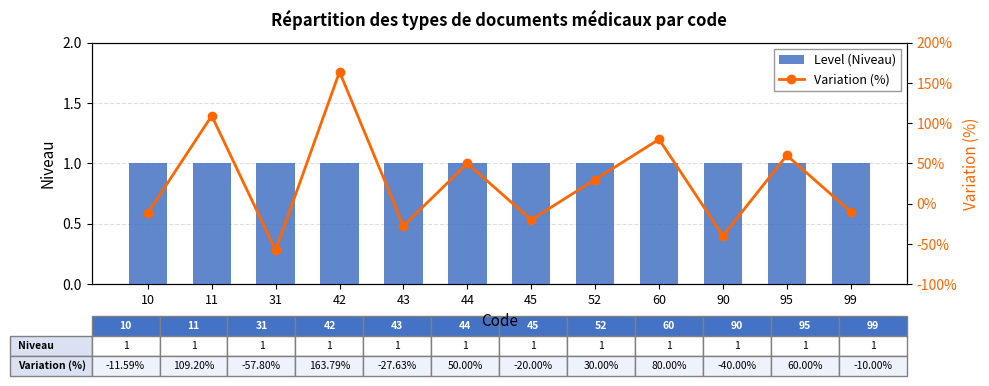

Is it true that Level (Niveau) equals 0.6 at 99?

False